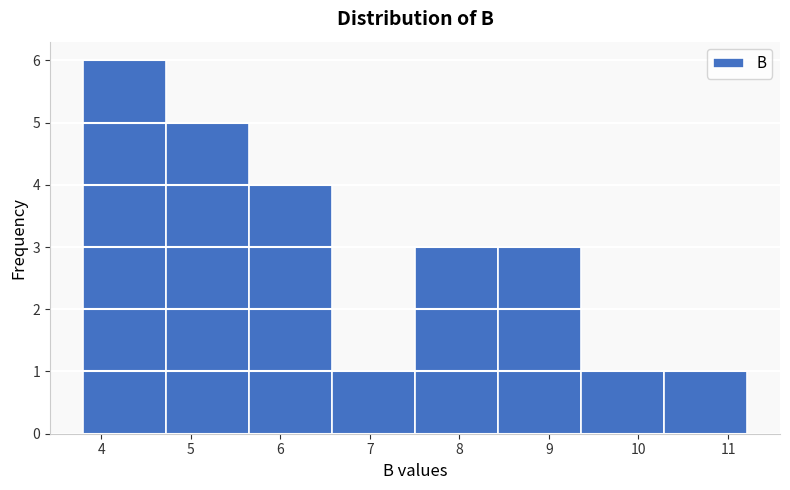

Which range on the x-axis has the tallest bar?

3.8 to 4.7